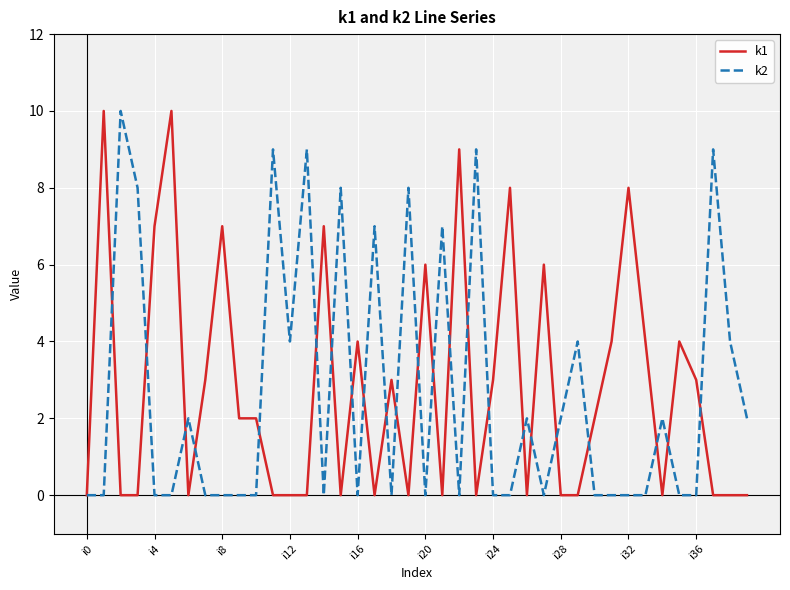

Does the chart display data point markers on the line(s)?

No